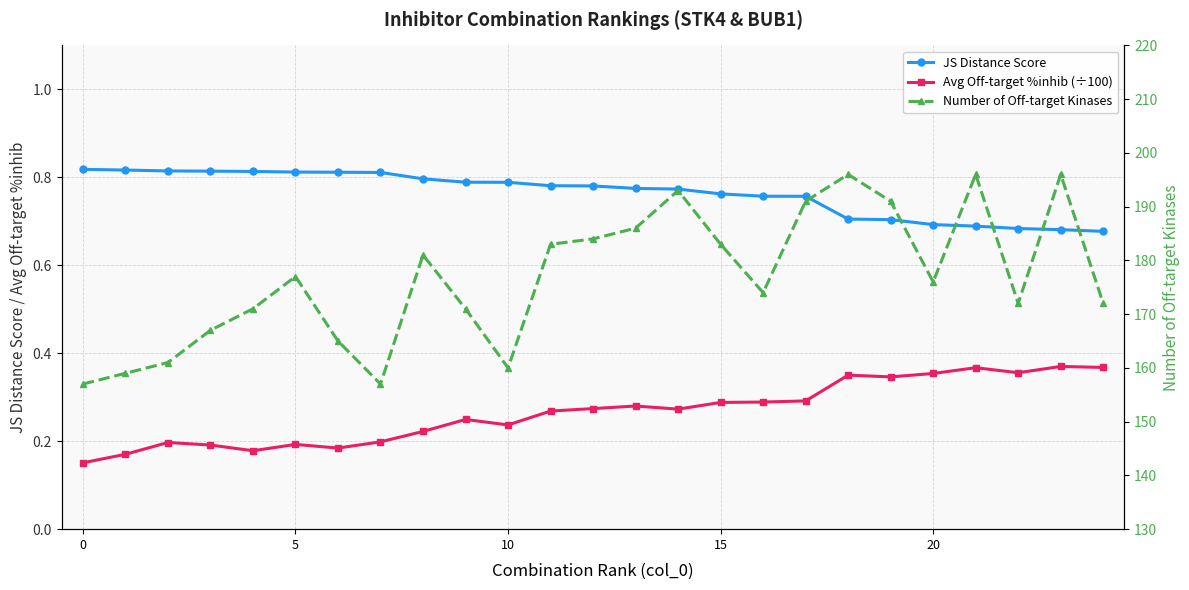

In Number of Off-target Kinases, how many points are higher than both neighbors (excluding endpoints)?

6